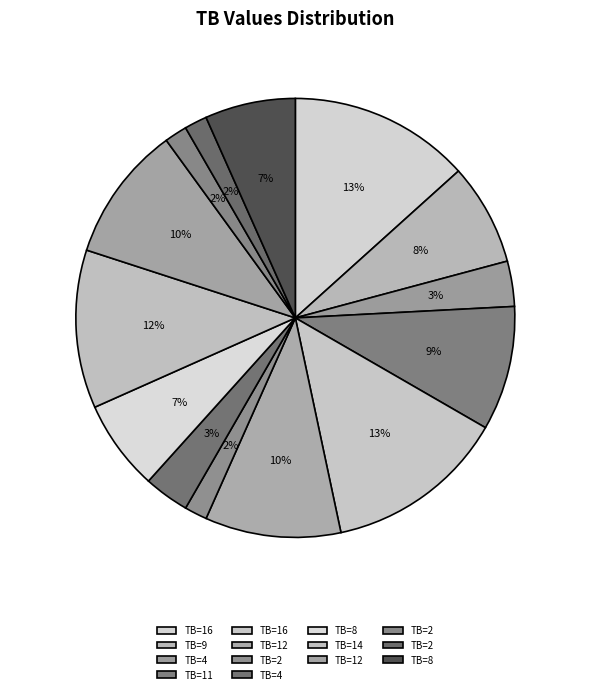

What is the smallest slice in the pie chart?

2